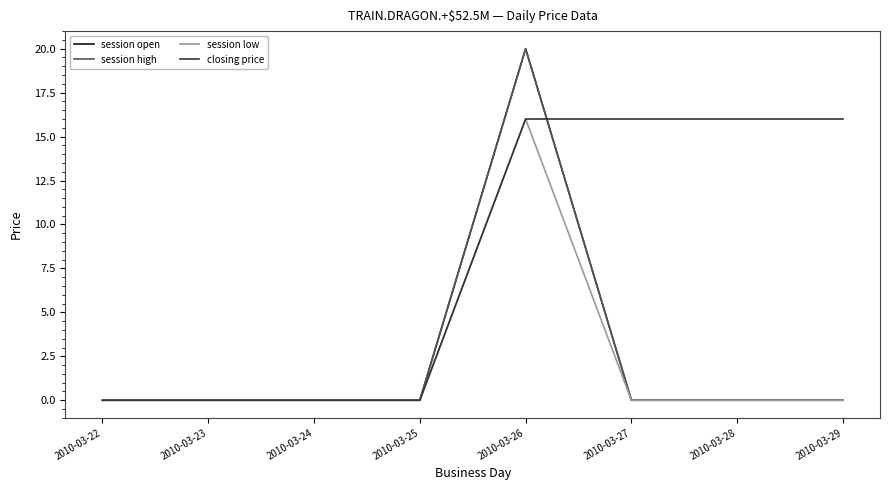

Is this an area chart (filled region under the line)?

No